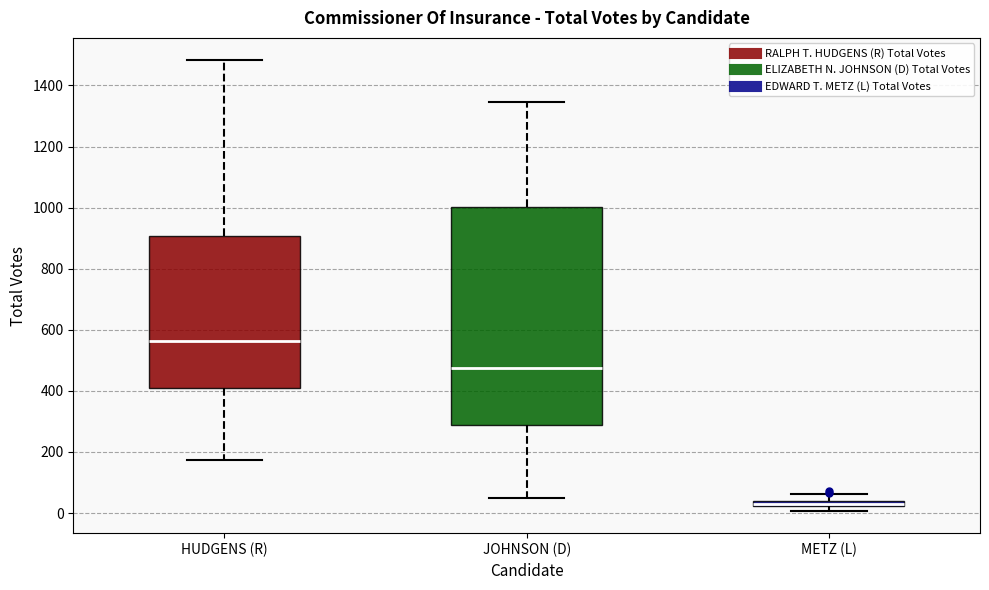

Comparing the boxes themselves (not the whiskers), which one is the tallest?

JOHNSON (D)